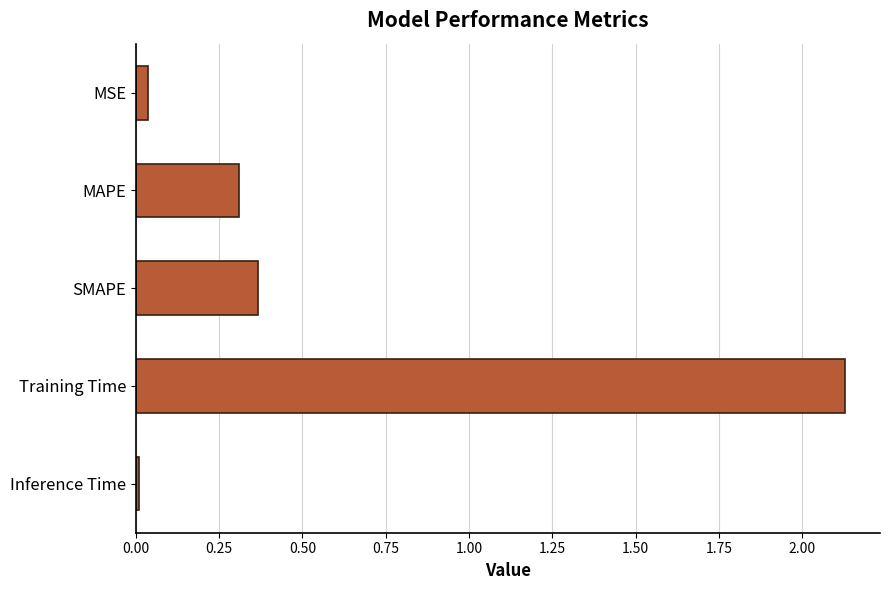

List the labels in order of value, smallest first.

Inference Time, MSE, MAPE, SMAPE, Training Time